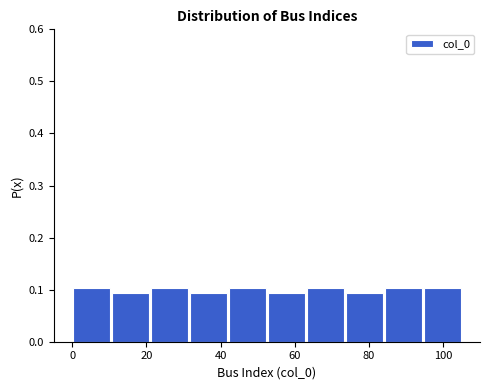

Reading left to right, list every bar in this chart as the range it spans on the x-axis followed by its height. Neither the bar edges nor the heights are printed on the chart, so give them approximately, as read against the axes.

0.0 to 10.5: 0.10
10.5 to 21.0: 0.09
21.0 to 31.5: 0.10
31.5 to 42.0: 0.09
42.0 to 52.5: 0.10
52.5 to 63.0: 0.09
63.0 to 73.5: 0.10
73.5 to 84.0: 0.09
84.0 to 94.5: 0.10
94.5 to 105.0: 0.10